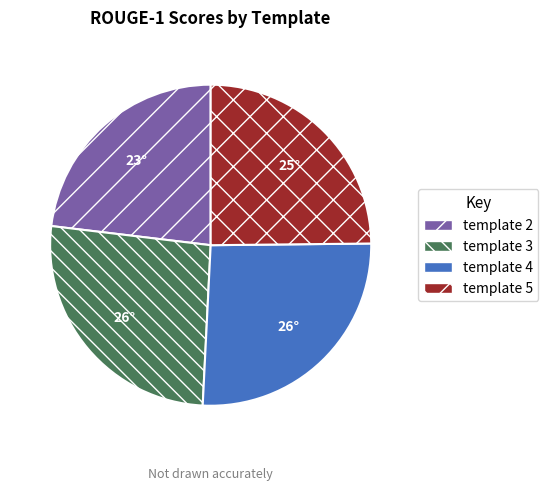

How many segments does this pie chart have?

4